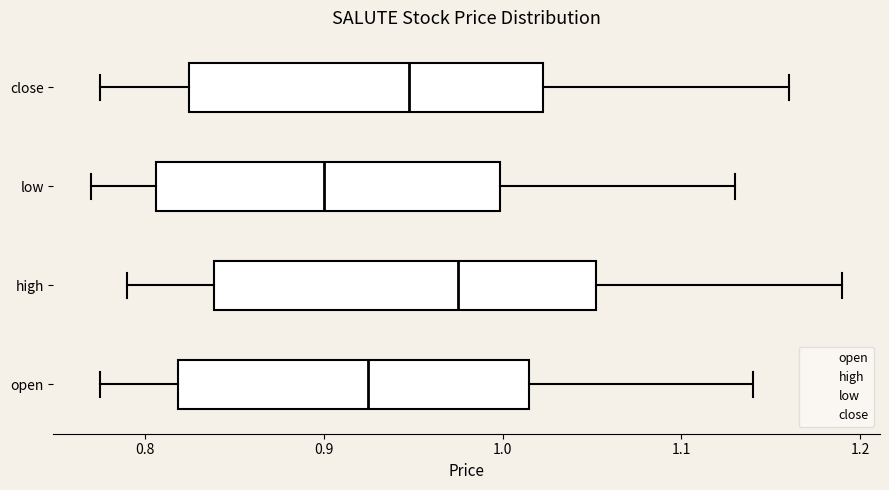

Which box is the widest, from its left edge to its right edge?

high